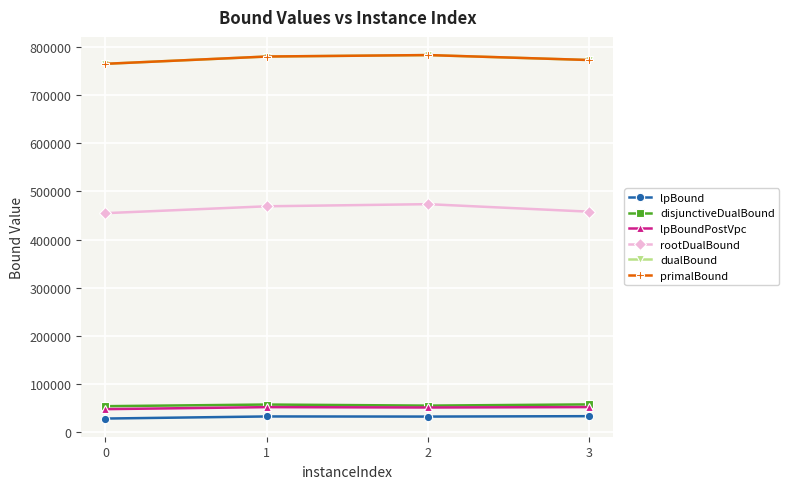

True or false: lpBoundPostVpc has more than 2 interior local peaks.

False